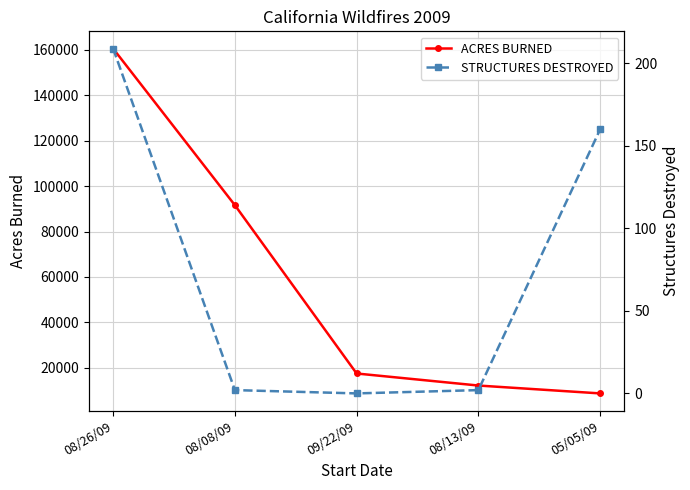

What is the difference between the highest and lowest values at 05/05/09?

8573